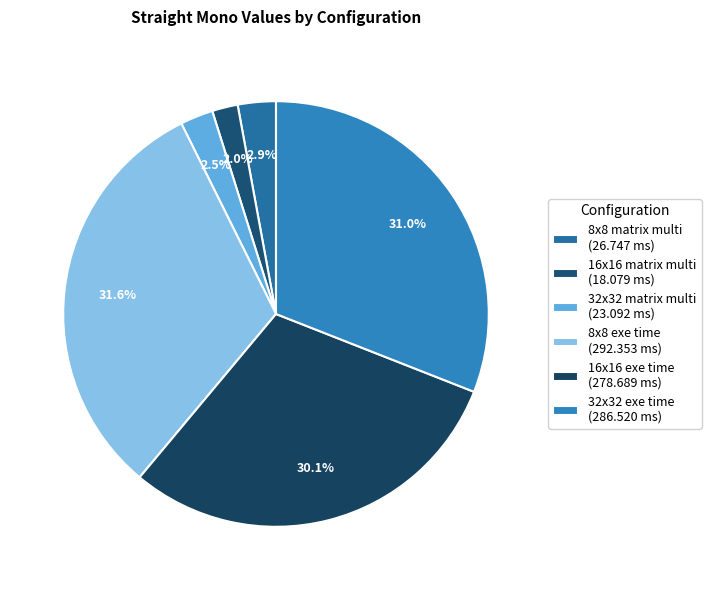

To the nearest percent, what percentage of the pie is 8x8 matrix multi?

3%